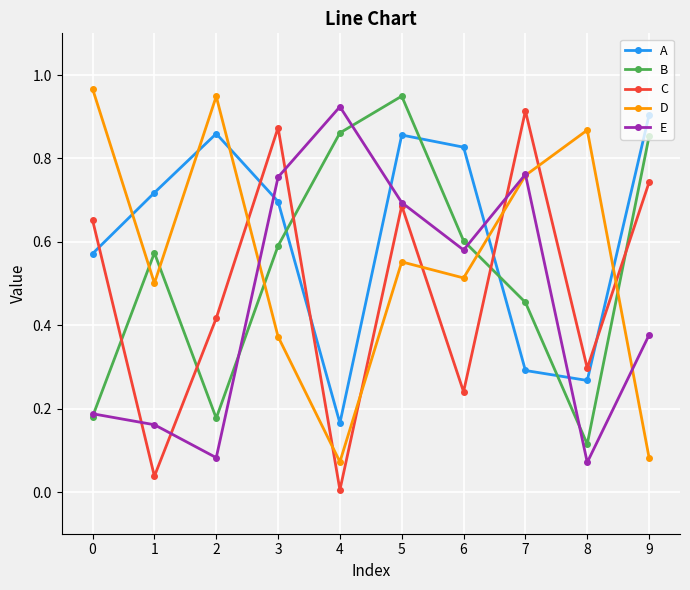

How many interior local valleys does the D series have?

3